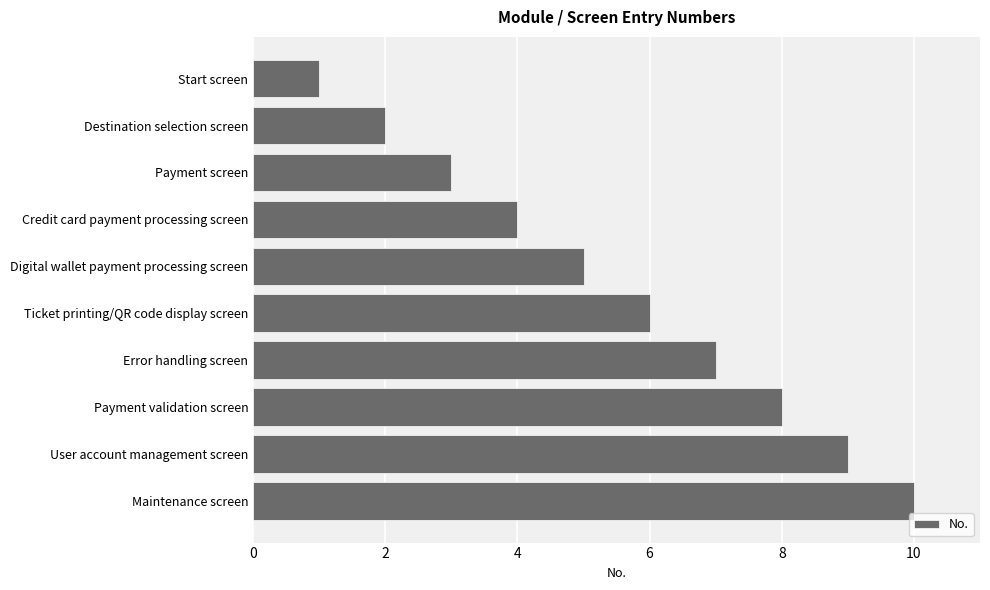

What is the sum of all values?

55